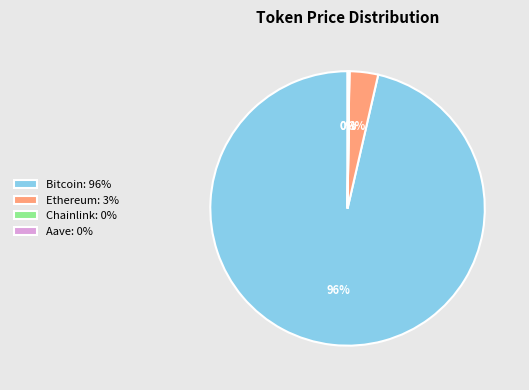

To the nearest percent, what percentage of the pie is Ethereum: 3%?

3%